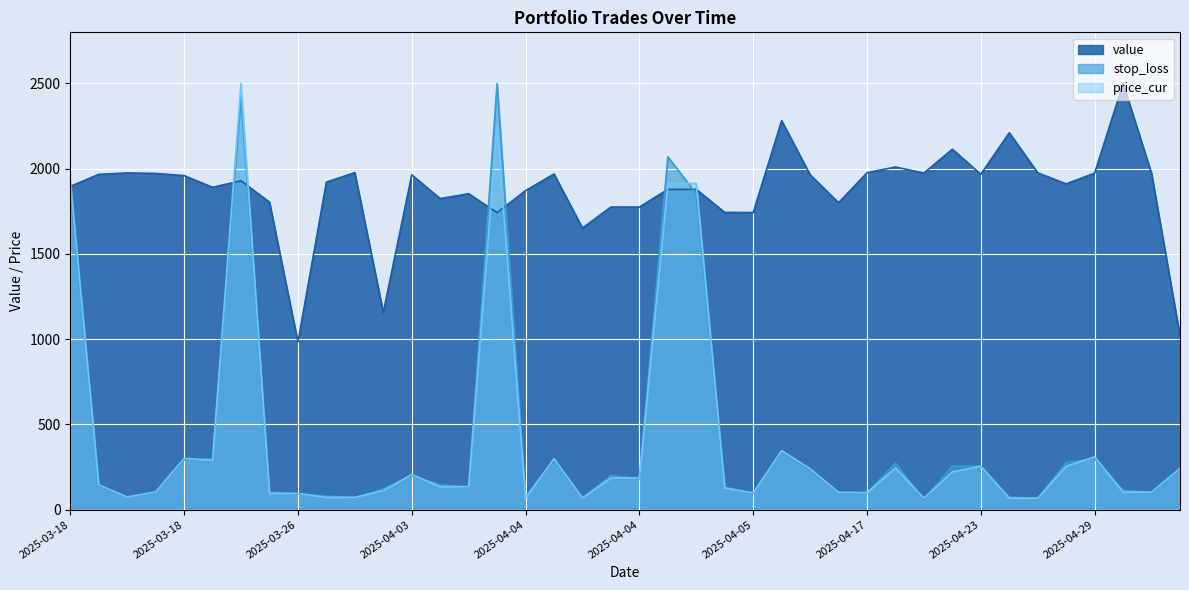

Reading right to left, what are all the values shown in this chart?

value: 1018.3	1972.5	2500.0	1973.9	1911.1	1975.8	2211.0	1967.2	2114.5	1974.4	2009.9	1976.2	1800.5	1964.8	2281.9	1743.0	1743.6	1878.7	1878.7	1775.1	1775.1	1651.8	1968.8	1871.5	1742.1	1853.1	1824.7	1964.0	1156.6	1976.8	1921.4	982.2	1804.1	1928.8	1890.9	1959.4	1972.2	1975.2	1966.8	1896.2
stop_loss: 234.4	99.8	113.1	299.6	275.1	65.0	73.9	253.9	255.3	58.0	273.2	96.8	98.8	231.9	339.6	95.1	131.0	1853.2	2070.3	180.3	200.4	65.9	289.3	74.1	2500.0	130.6	145.1	199.4	121.4	69.6	79.3	92.3	103.3	2421.6	299.5	291.0	100.9	71.6	140.7	1870.6
price_cur: 242.0	103.0	103.0	309.3	254.7	67.1	67.1	254.7	221.7	67.1	244.9	99.9	101.5	239.4	346.1	98.2	126.8	1913.2	1913.2	186.1	186.1	68.1	298.6	68.1	2258.0	134.8	134.8	205.9	112.2	71.9	71.9	95.3	95.3	2500.0	289.9	300.4	104.1	73.9	145.3	1931.1